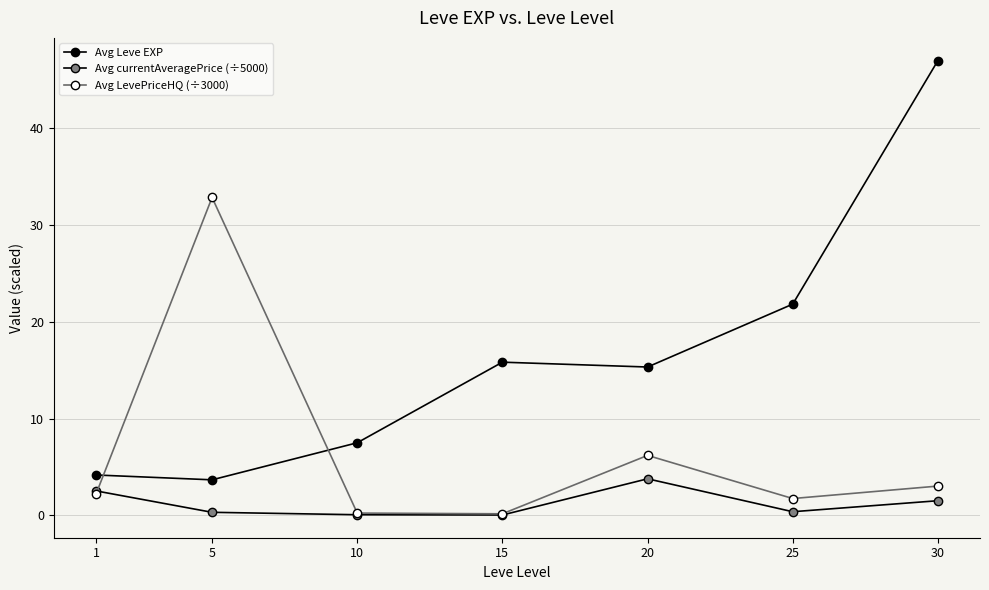

Is it true that Avg LevePriceHQ (÷3000) equals 0.2 at 15?

True